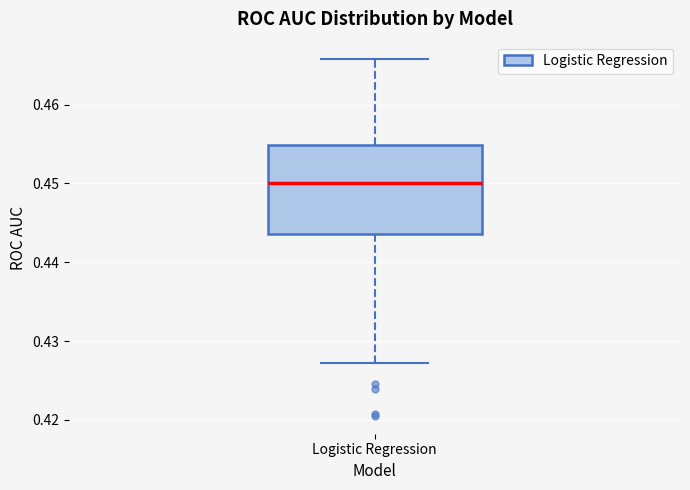

Transcribe this box plot: give where the median line is, the range the box spans, and where the two whiskers end, as read against the y-axis. The values are not printed on the chart, so give them approximately, as read against the axis.

median 0.450, box 0.444 to 0.455, whiskers 0.427 to 0.466